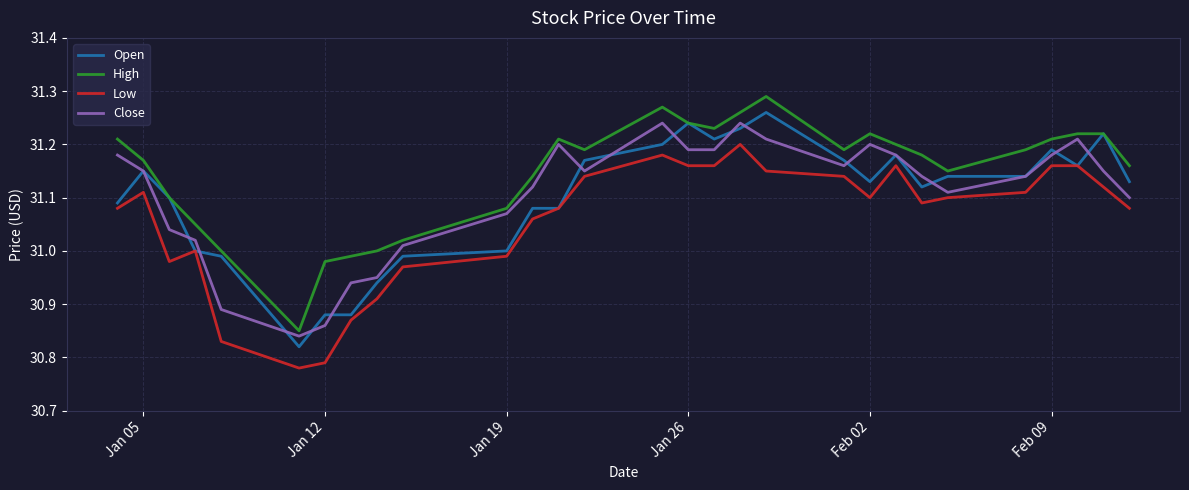

True or false: High and Low cross at least once.

False